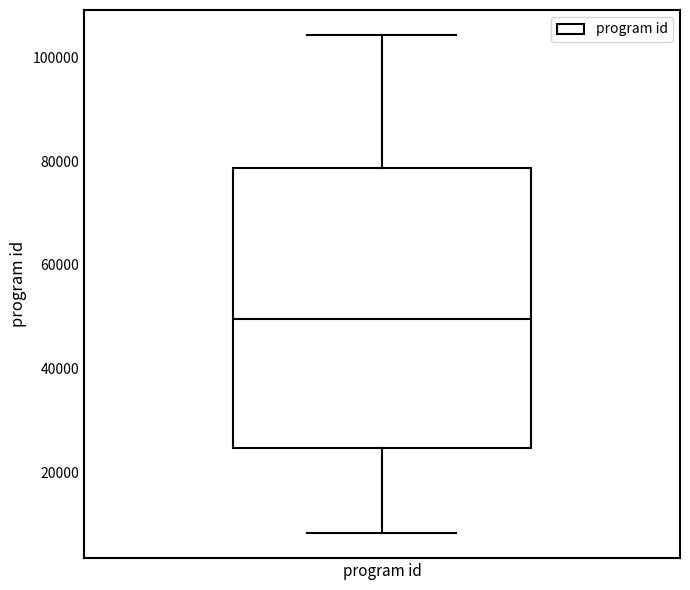

Where does the upper whisker of the box for program id end on the y-axis? The values are not printed on the chart, so give them approximately, as read against the axis.

104000